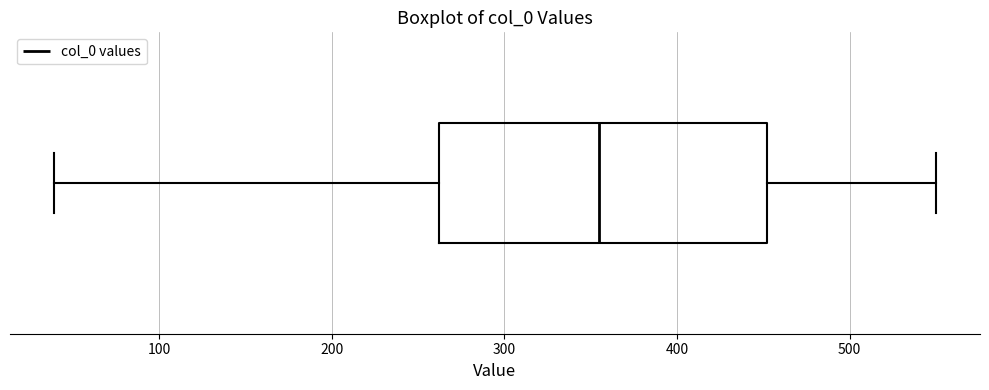

Read this box plot against the x-axis: the position of the median line, the range covered by the box, and the ends of both whiskers. The values are not printed on the chart, so give them approximately, as read against the axis.

median 360, box 260 to 450, whiskers 40 to 550